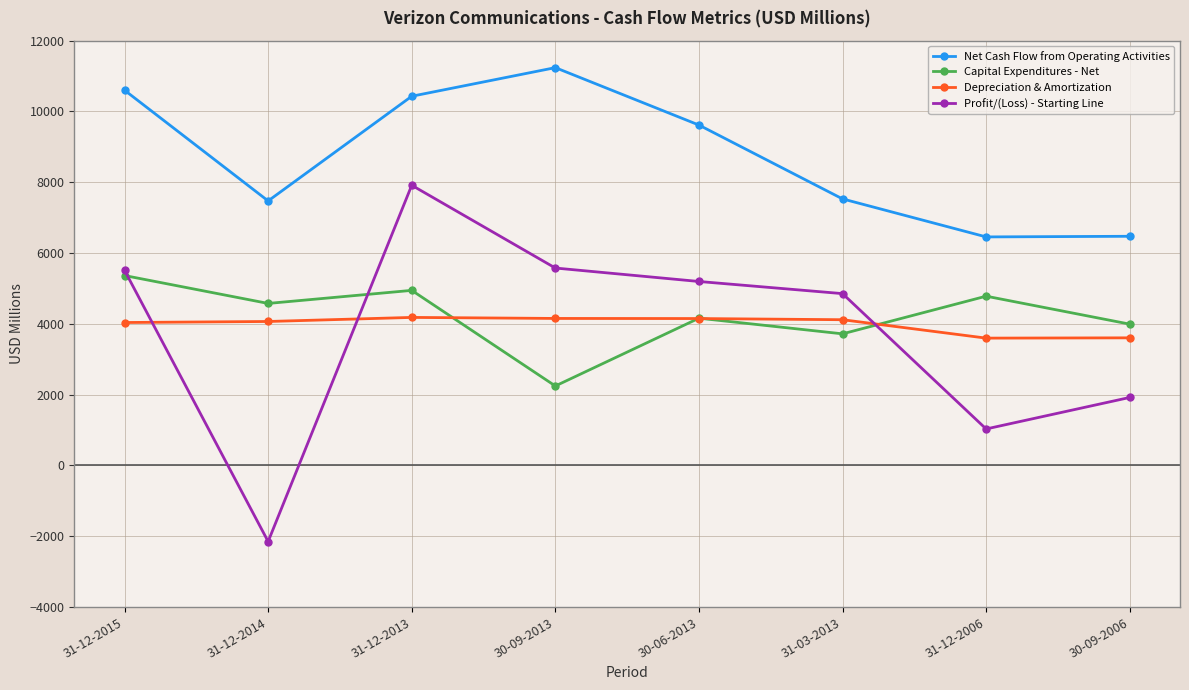

What is the label of the 7th point from the left?

31-12-2006